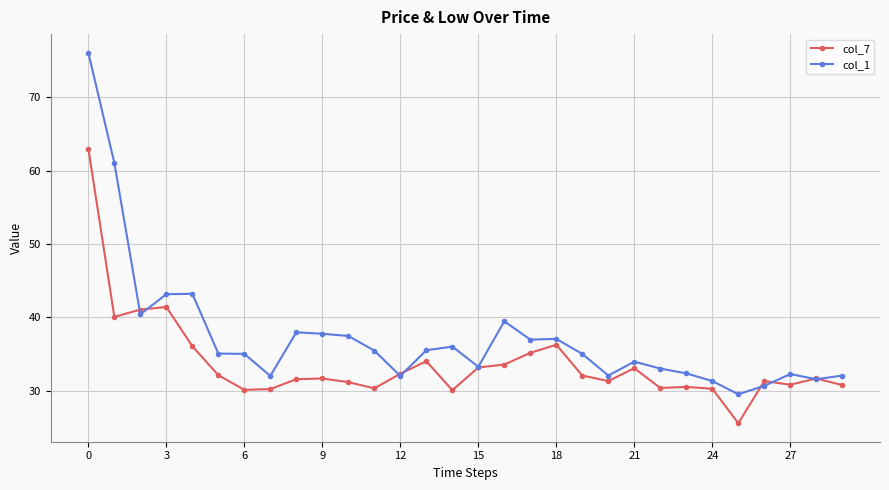

True or false: col_7 has more than 0 points higher than both neighbors.

True